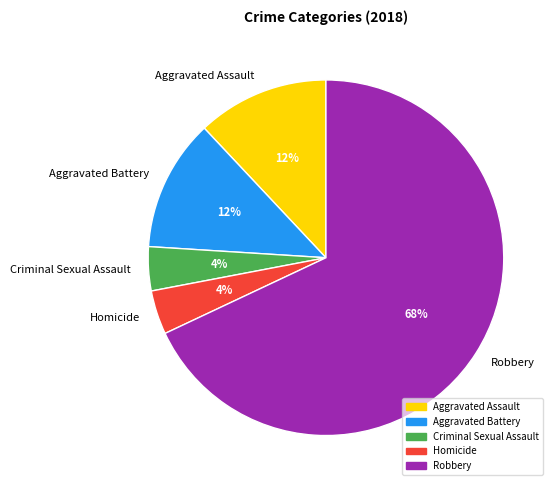

Which slice represents more than half of the pie?

Robbery